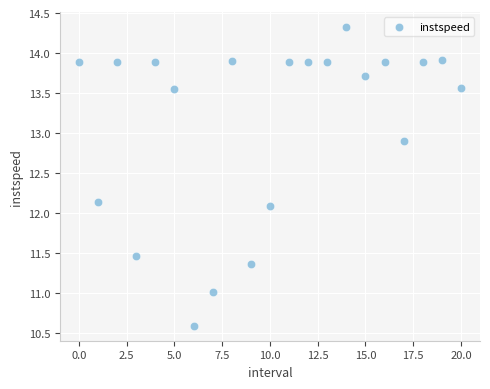

What is the range of Y values (max minus min)?

3.7